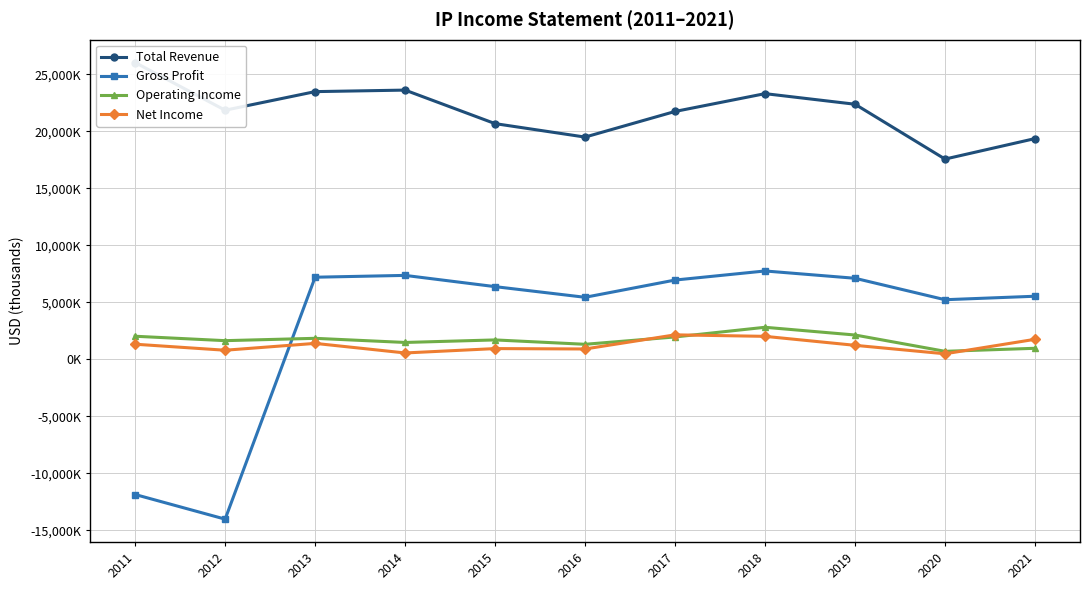

Which series ends up on top after the final intersection of Operating Income and Net Income?

Net Income